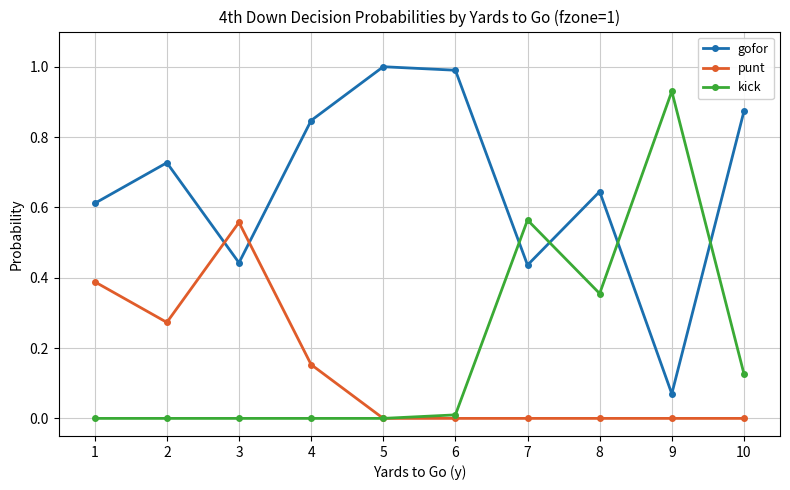

How many data points does each series have?

10